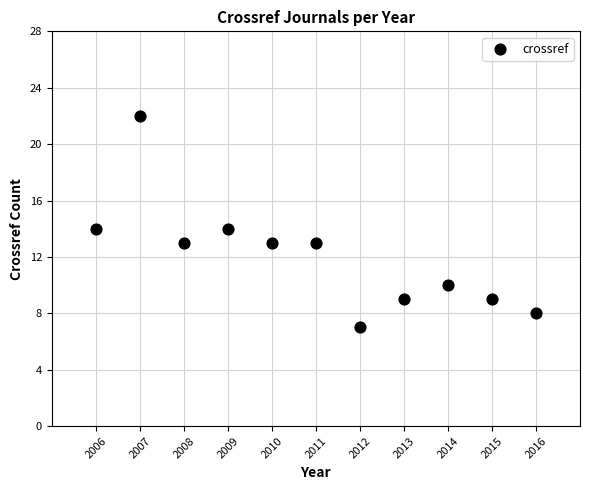

What is the range of Y values (max minus min)?

15